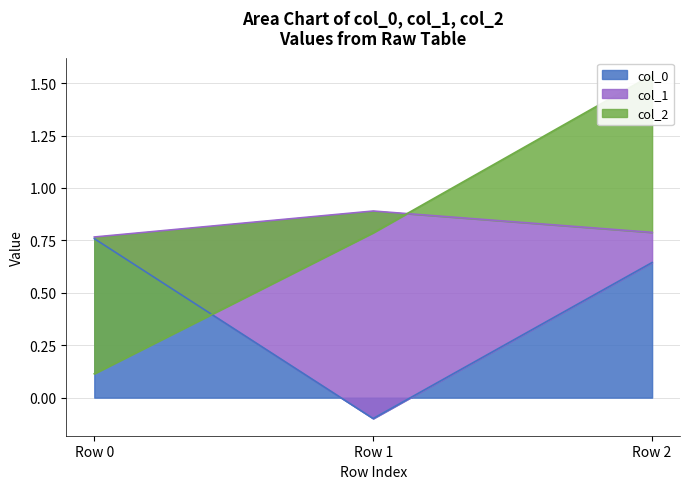

At which category is the sum across all series the highest?

Row 2